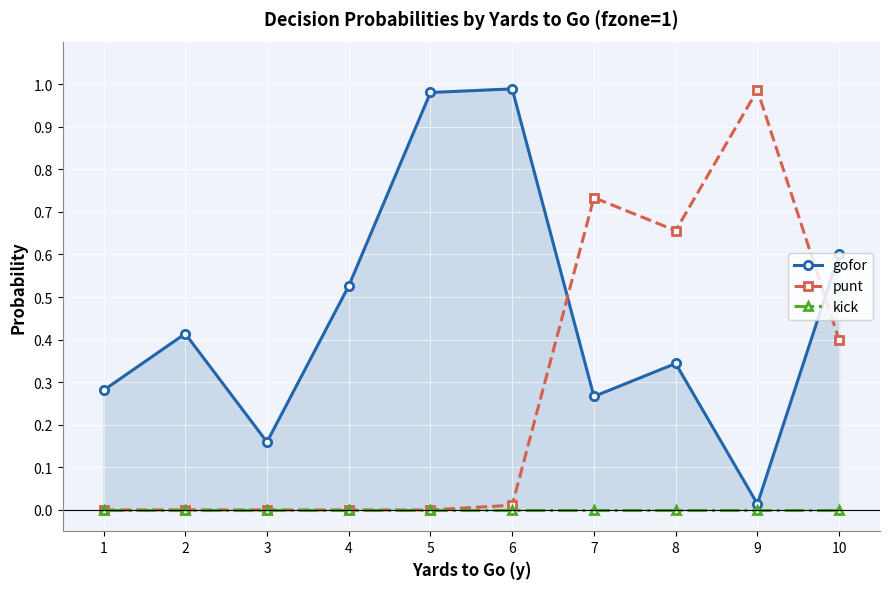

How many data points does each series have?

10